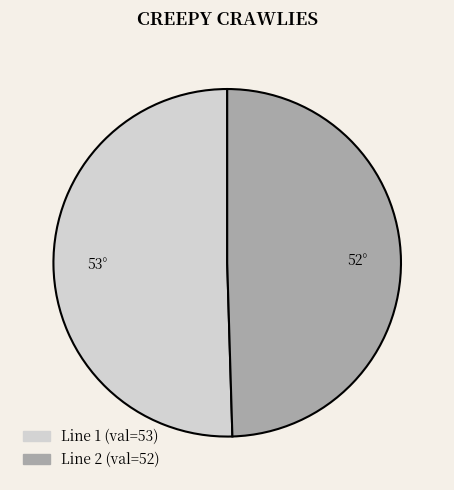

Is there any slice that represents more than half of the pie?

Yes